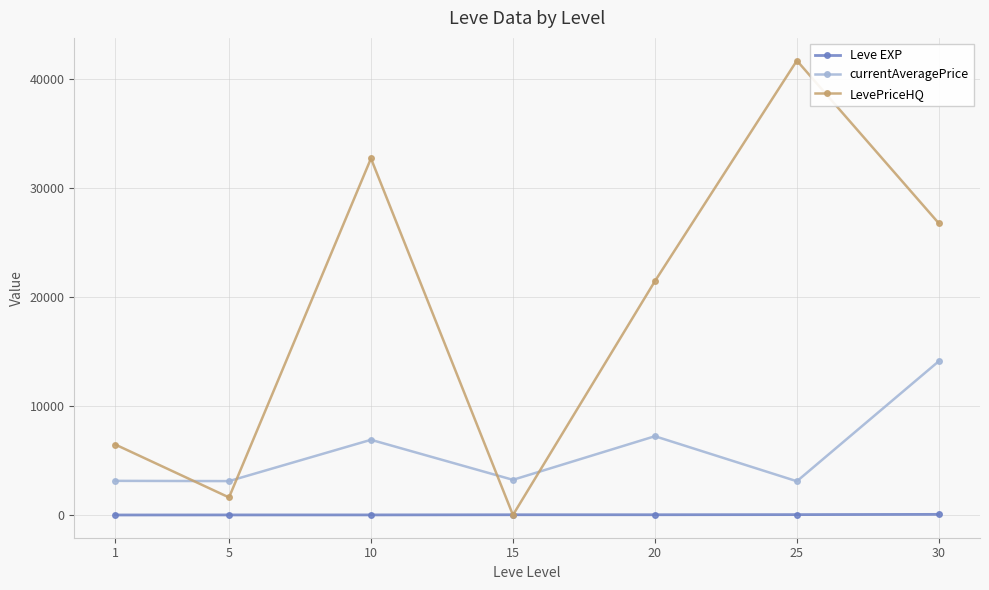

Which series changed the most between 1 and 25?

LevePriceHQ